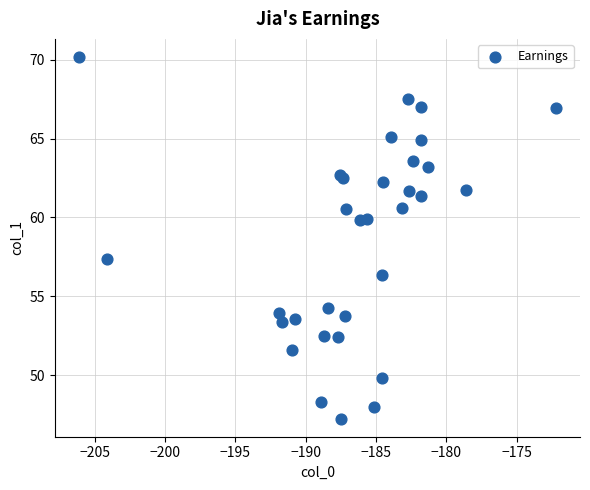

What Y value in the scatter plot is closest to 58?

57.4